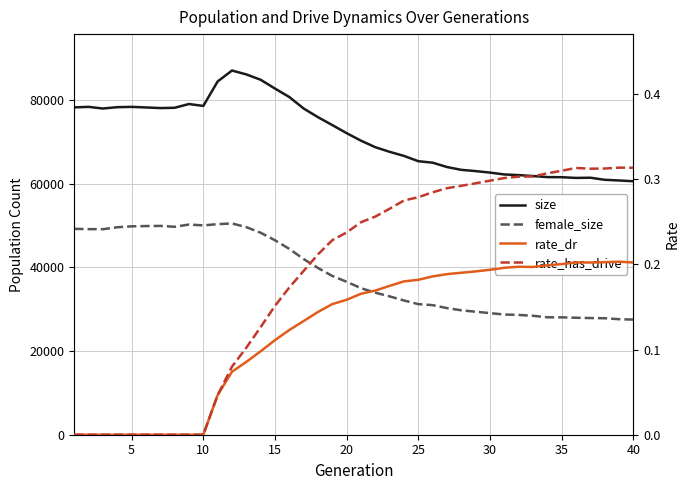

Which series has the largest total across all categories?

size